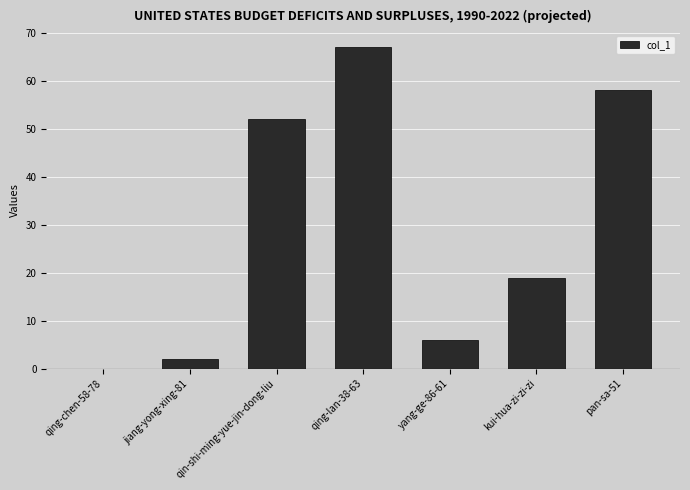

Reading left to right, transcribe all the data shown in this chart.

qing-chen-58-78=0	jiang-yong-xing-81=2	qin-shi-ming-yue-jin-dong-liu=52	qing-lan-38-63=67	yang-ge-86-61=6	kui-hua-zi-zi-zi=19	pan-sa-51=58